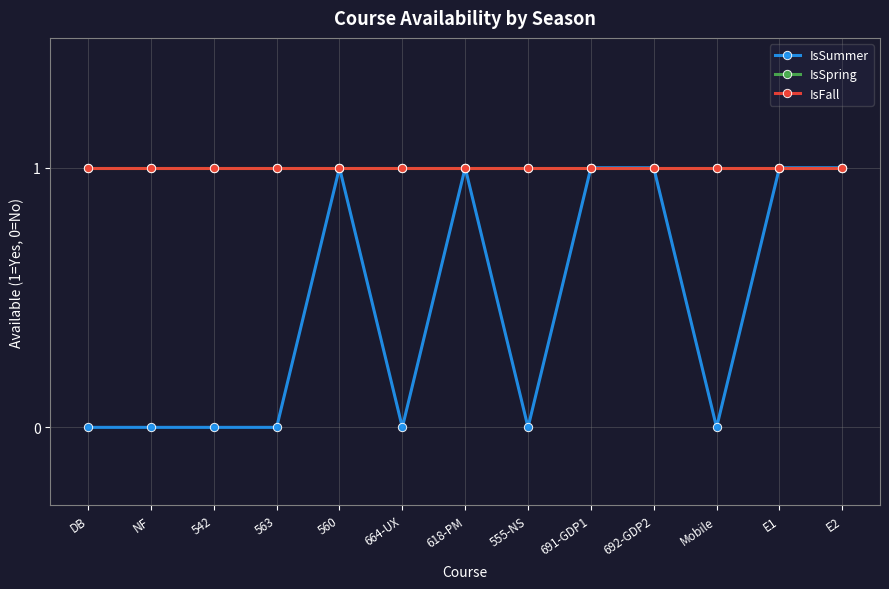

Which category has the lowest value in the IsFall series?

DB